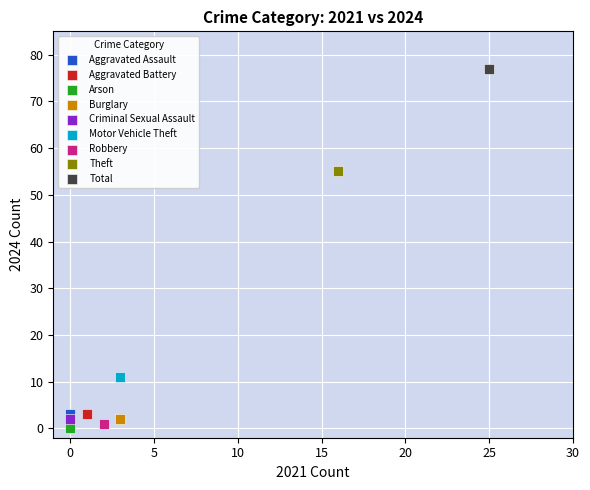

Which series reaches the minimum Y coordinate?

Arson